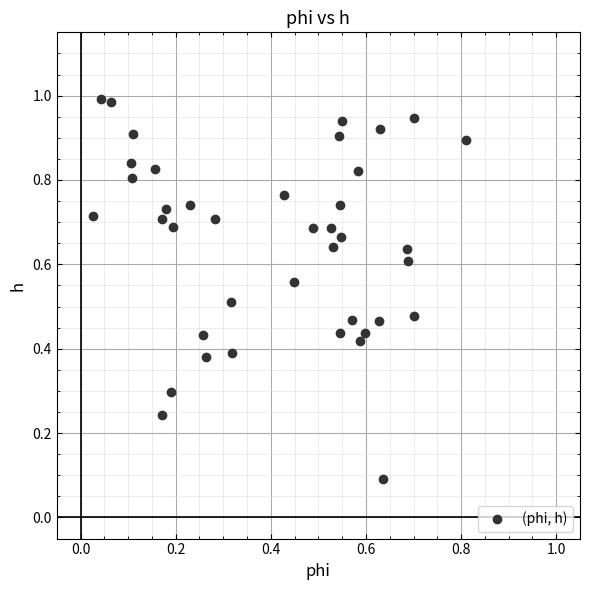

How many data points are displayed?

40